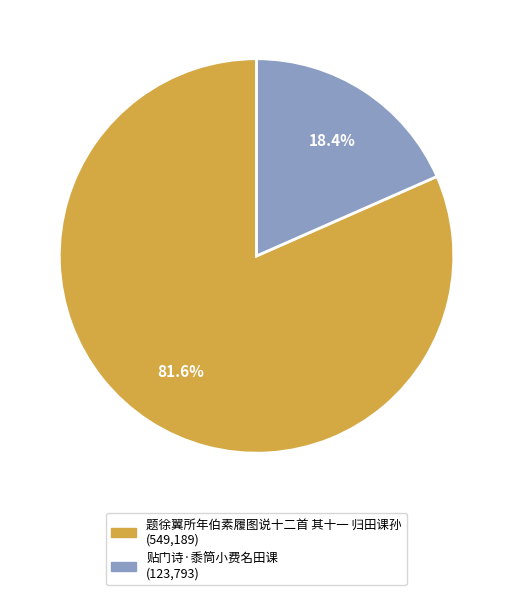

Which has a higher value, 题徐翼所年伯素履图说十二首 其十一 归田课孙 or 贴门诗·黍筒小费名田课?

题徐翼所年伯素履图说十二首 其十一 归田课孙